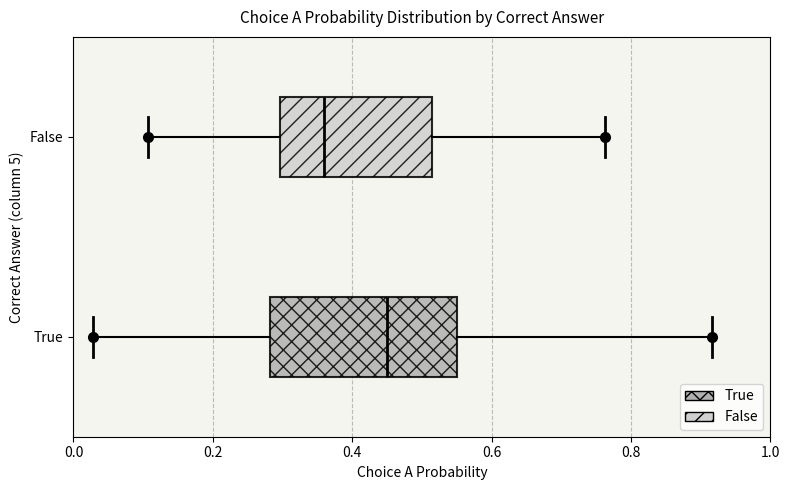

Reading bottom to top, read every box against the x-axis: the position of its median line, the range the box covers, and the ends of its whiskers. The values are not printed on the chart, so give them approximately, as read against the axis.

True: median 0.46, box 0.28 to 0.54, whiskers 0.02 to 0.92
False: median 0.36, box 0.30 to 0.52, whiskers 0.10 to 0.76